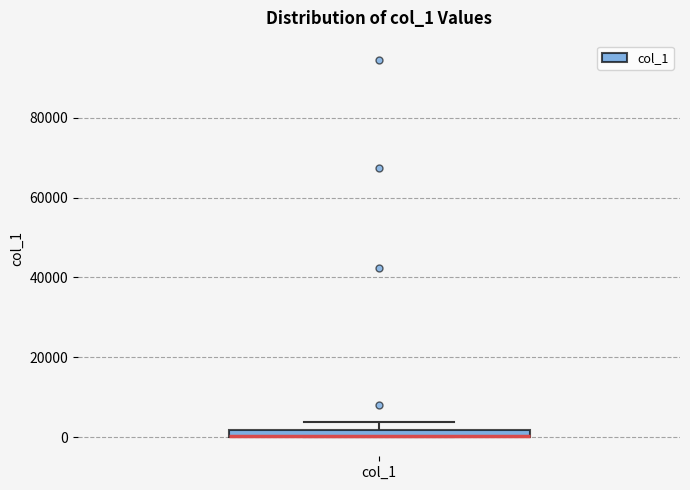

Where is the upper edge of the box for col_1 on the y-axis? The values are not printed on the chart, so give them approximately, as read against the axis.

2000